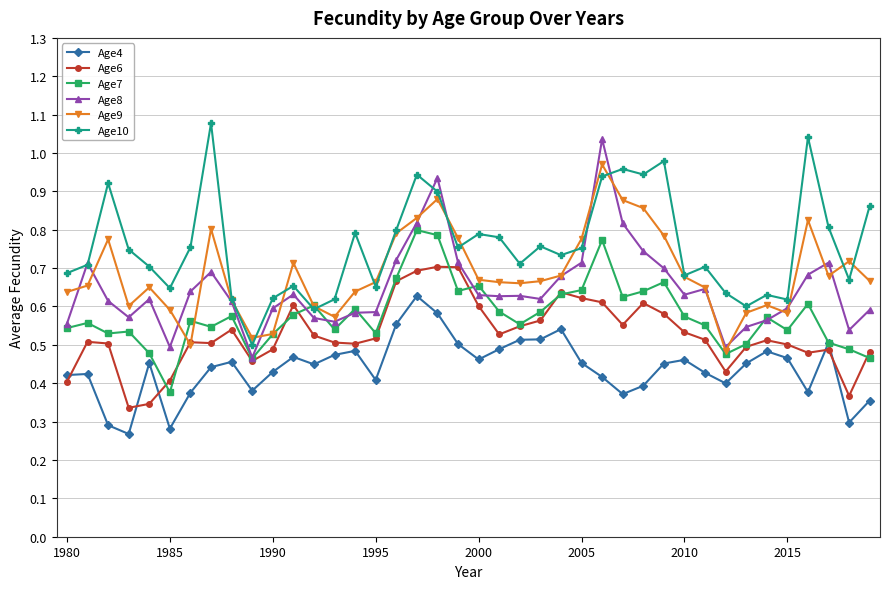

Which series has the largest total across all categories?

Age10